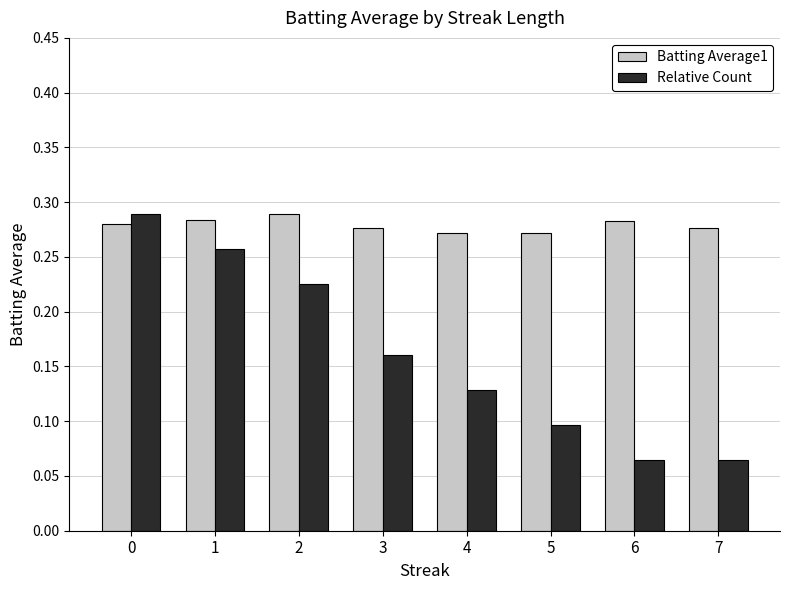

The value of Batting Average1 at 5 is 0.4. True or false?

False